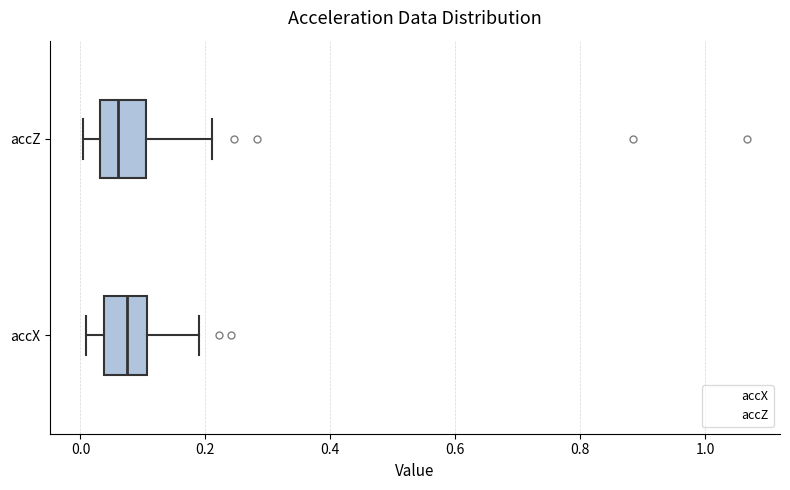

Reading bottom to top, read every box against the x-axis: the position of its median line, the range the box covers, and the ends of its whiskers. The values are not printed on the chart, so give them approximately, as read against the axis.

accX: median 0.08, box 0.04 to 0.10, whiskers 0.00 to 0.20
accZ: median 0.06, box 0.04 to 0.10, whiskers 0.00 to 0.20